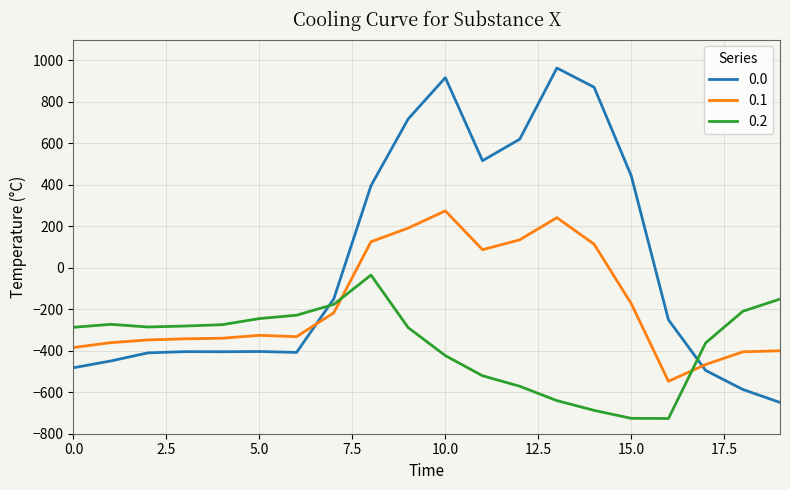

What is the minimum value shown in the chart?

-726.6